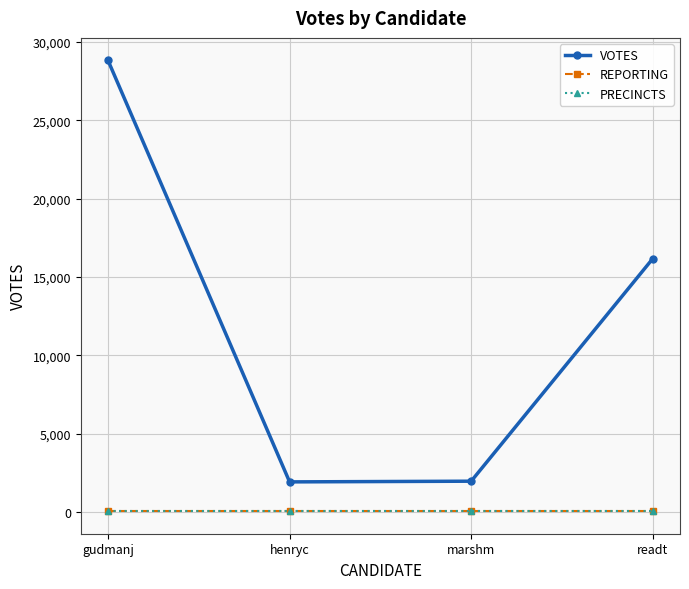

Reading right to left, extract all data points from this chart.

VOTES: 16175	1962	1918	28832
REPORTING: 47	47	47	47
PRECINCTS: 47	47	47	47